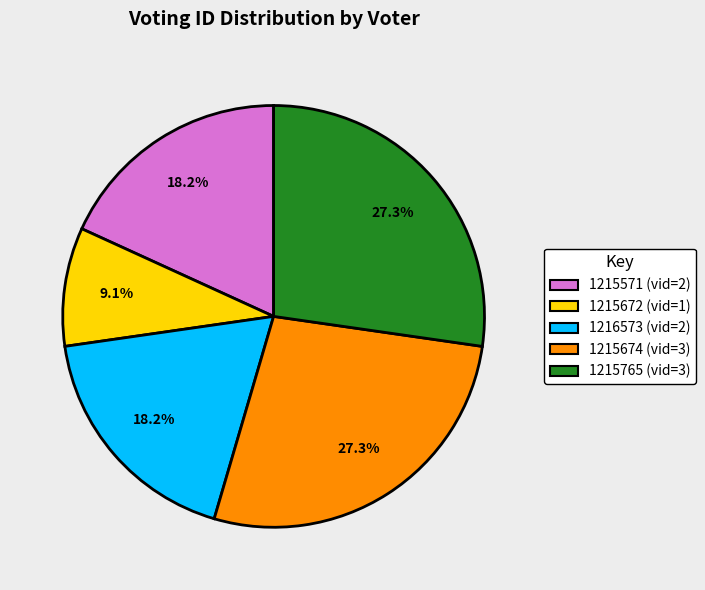

Does 1216573 account for over 50% of the chart?

No